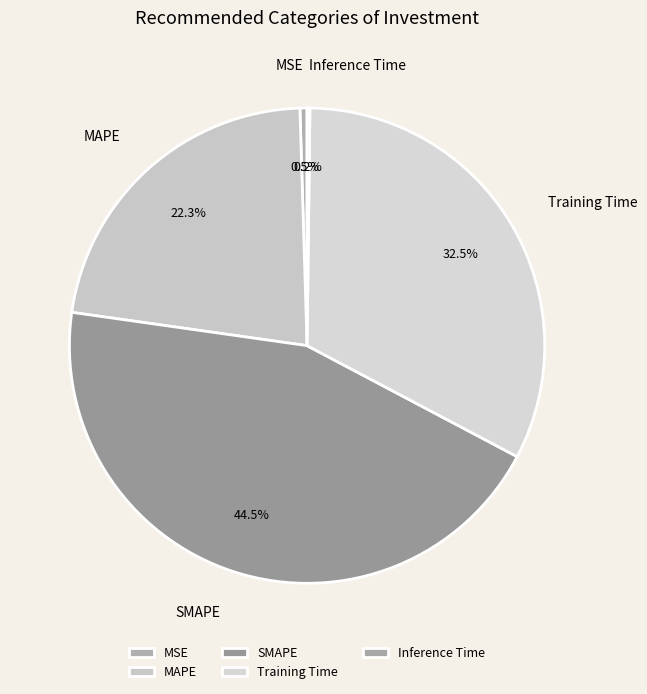

Does MSE represent more than half of the total?

No